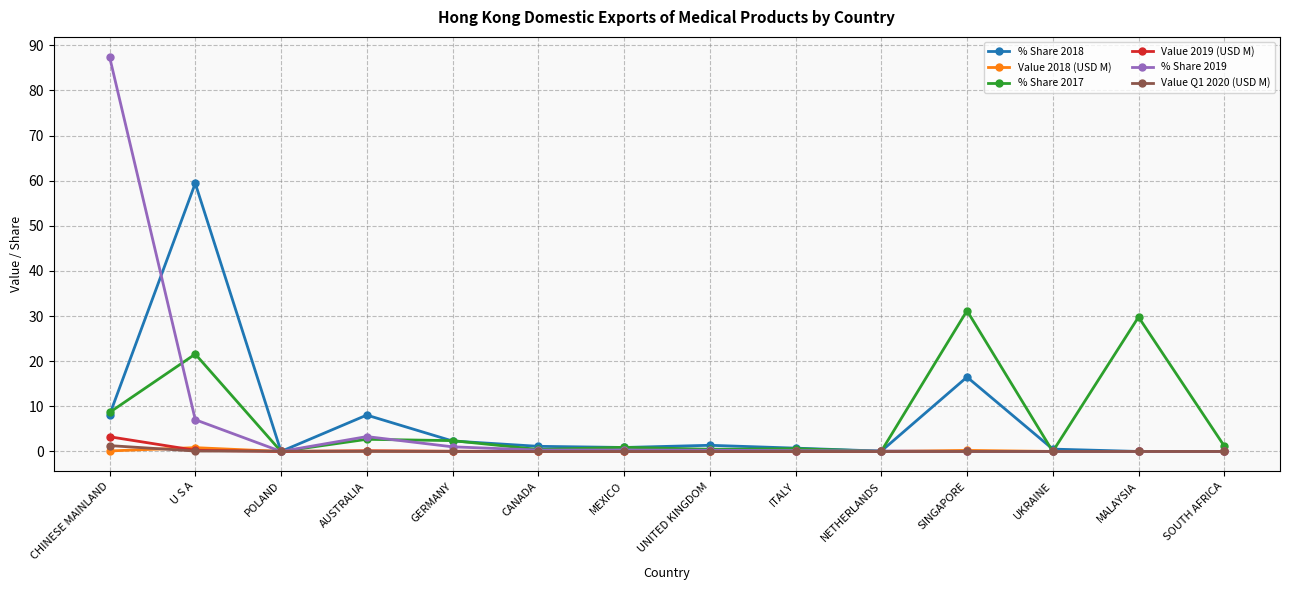

Is the value of Value 2018 (USD M) at NETHERLANDS greater than the value of % Share 2017 at CHINESE MAINLAND?

No